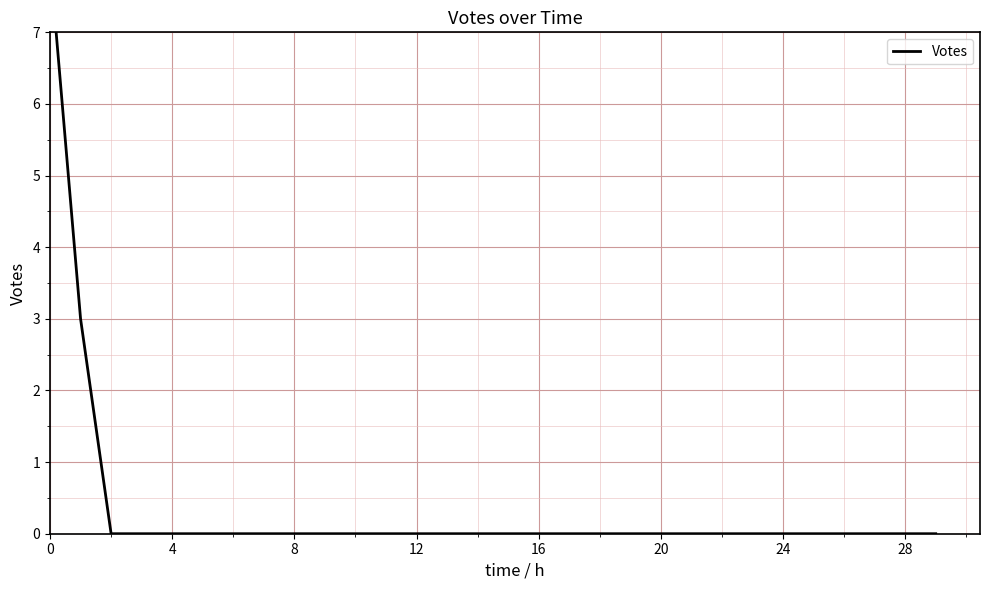

True or false: the data has more than 0 interior local peaks.

False